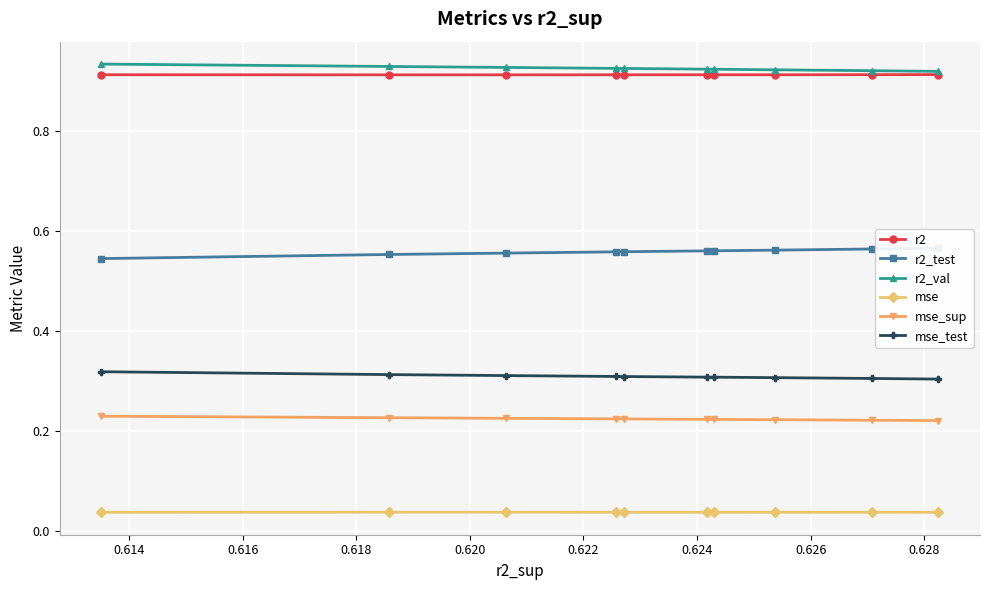

How many data points does each series have?

10